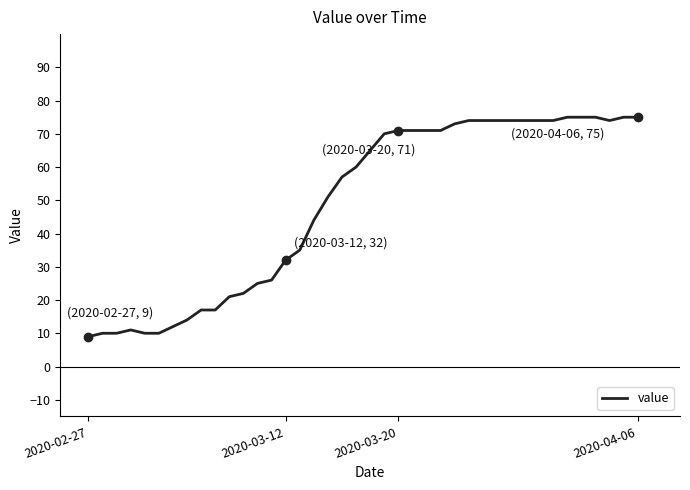

What is the maximum value shown in the chart?

75